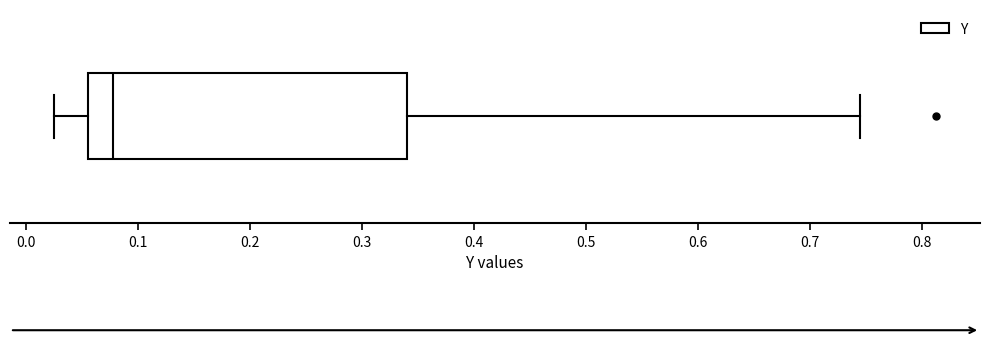

Read this box plot against the x-axis: the position of the median line, the range covered by the box, and the ends of both whiskers. The values are not printed on the chart, so give them approximately, as read against the axis.

median 0.08, box 0.06 to 0.34, whiskers 0.03 to 0.74